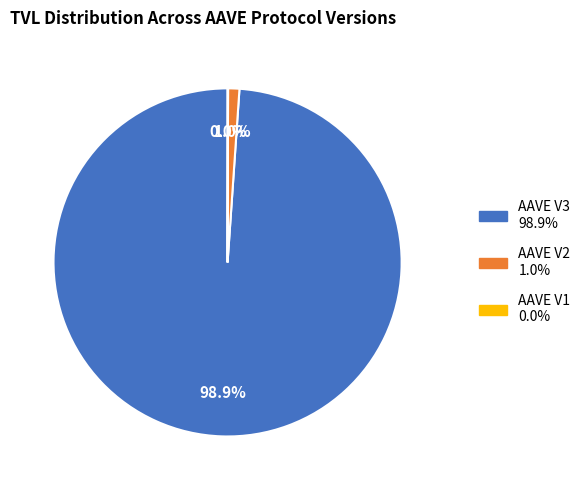

Which category has the biggest portion of the pie?

AAVE V3